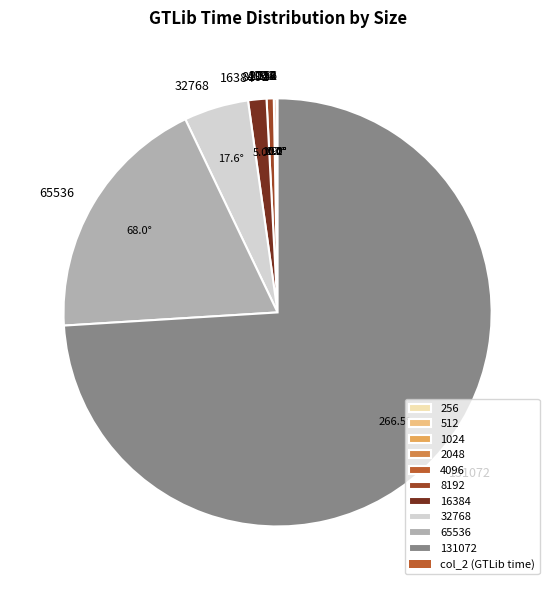

What is the largest slice in the pie chart?

131072